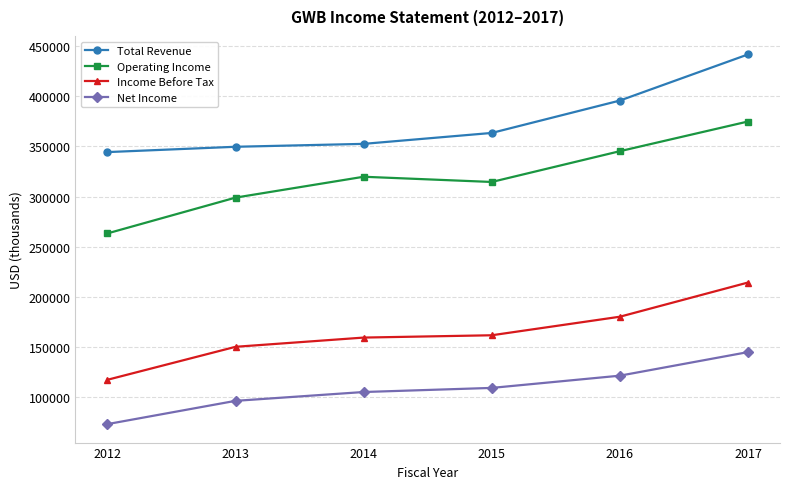

Is it true that Operating Income equals 434532 at 2015?

False